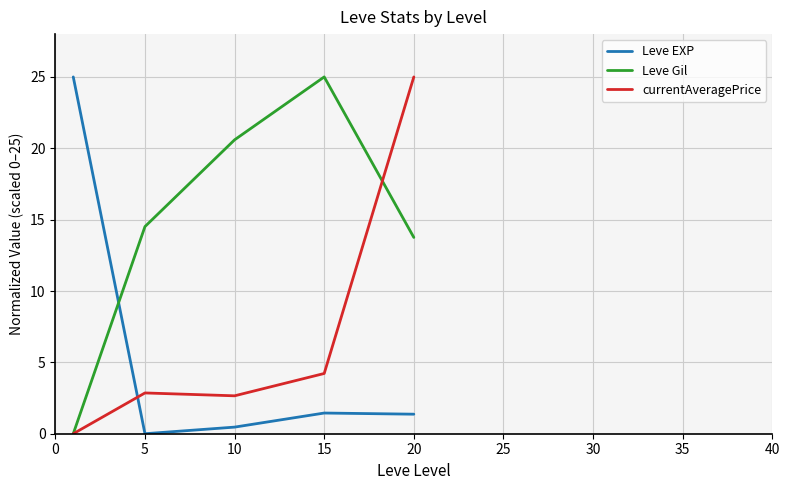

How many categories are shown in the chart?

5